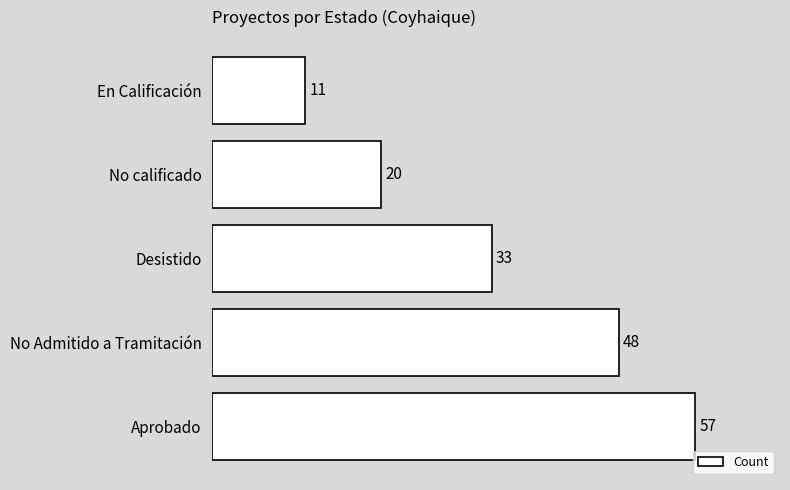

Between Desistido and No calificado, which is larger?

Desistido